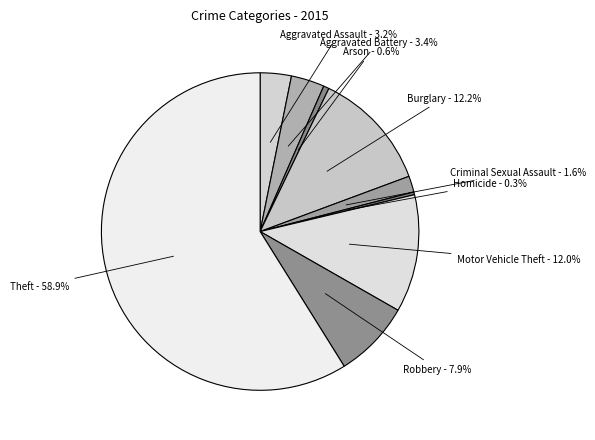

How many segments does this pie chart have?

9